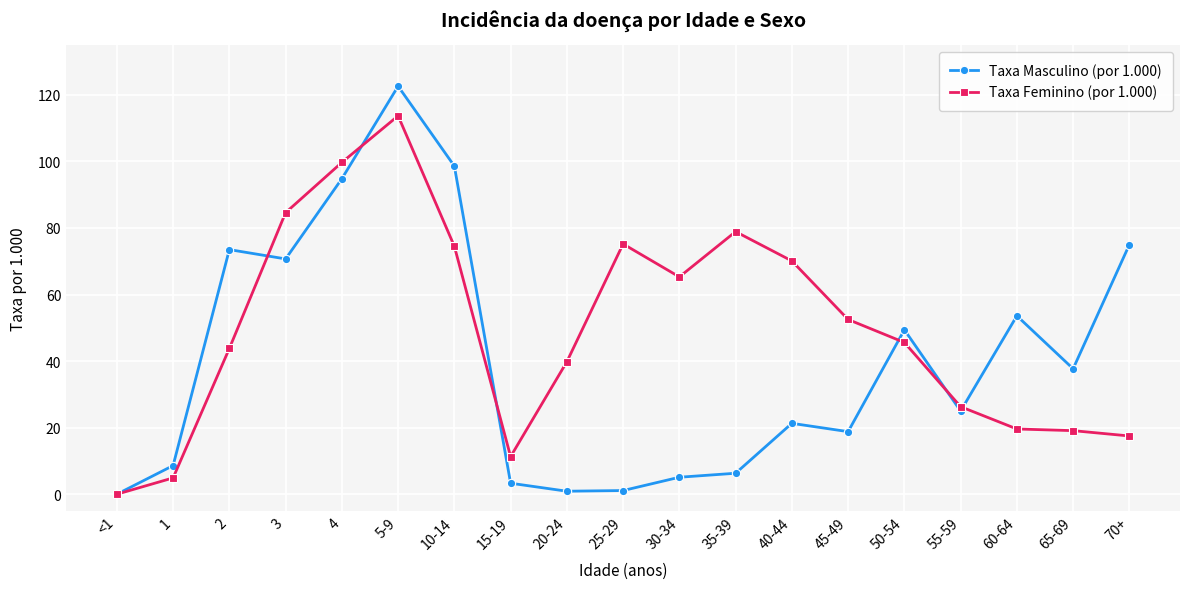

Which series has the widest spread of values?

Taxa Masculino (por 1.000)